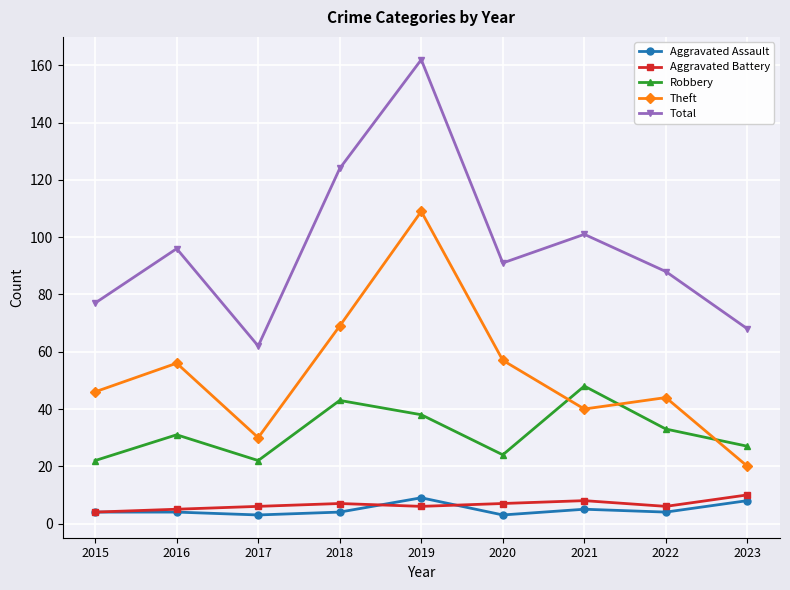

At which label does Theft reach its minimum?

2023